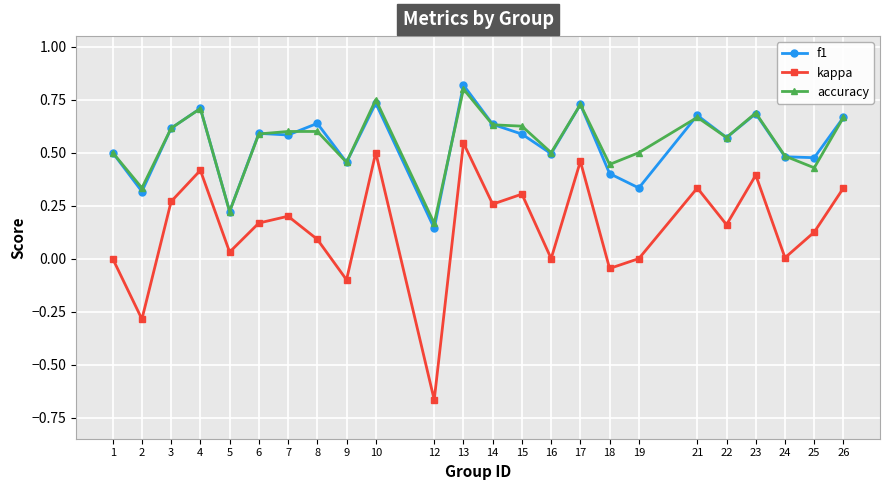

True or false: kappa has more than 0 interior local peaks.

True